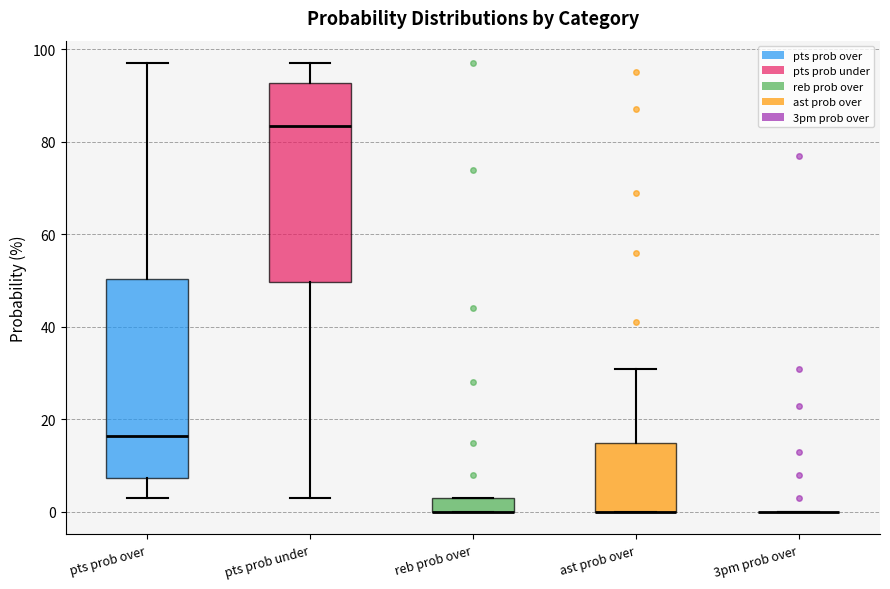

Reading left to right, transcribe this box plot: for each box, give where its median line is, the range the box spans, and where its two whiskers end, as read against the y-axis. The values are not printed on the chart, so give them approximately, as read against the axis.

pts prob over: median 16, box 8 to 50, whiskers 4 to 98
pts prob under: median 84, box 50 to 92, whiskers 4 to 98
reb prob over: median 0 (drawn on the box's lower edge), box 0 to 4, whiskers 0 to 4
ast prob over: median 0 (drawn on the box's lower edge), box 0 to 16, whiskers 0 to 32
3pm prob over: box collapsed to a line at 0, whiskers 0 to 0